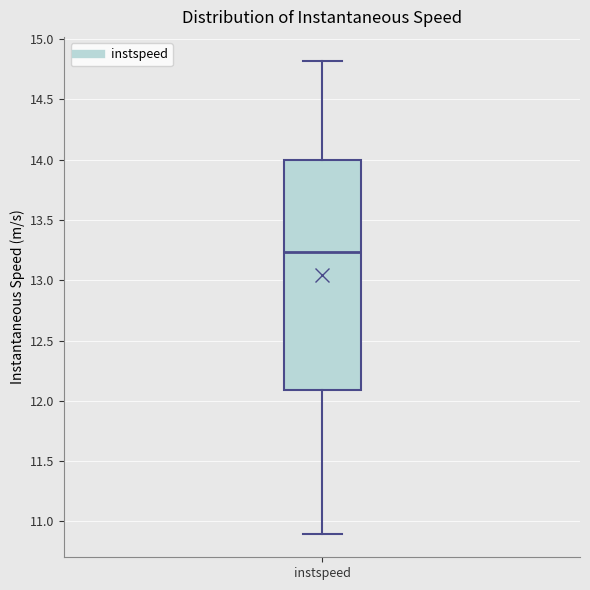

Transcribe this box plot: give where the median line is, the range the box spans, and where the two whiskers end, as read against the y-axis. The values are not printed on the chart, so give them approximately, as read against the axis.

median 13.25, box 12.10 to 14.00, whiskers 10.90 to 14.80